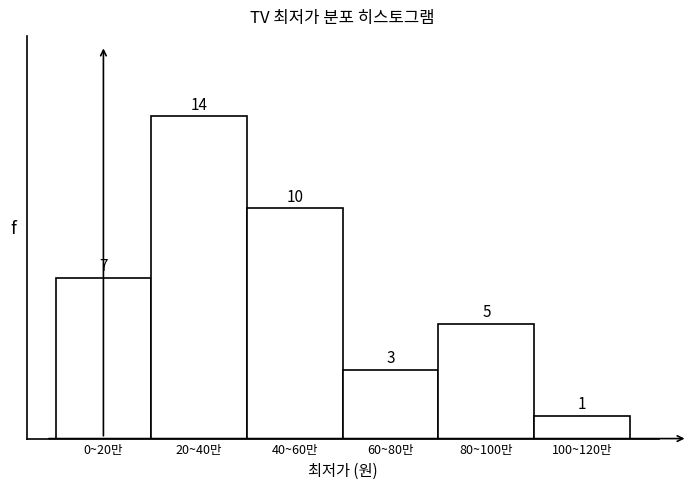

Reading right to left, what are all the values shown in this chart?

100~120만=1	80~100만=5	60~80만=3	40~60만=10	20~40만=14	0~20만=7